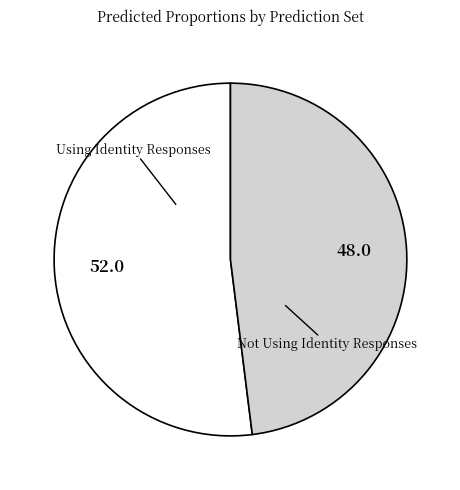

What is the smallest slice in the pie chart?

Not Using Identity Responses